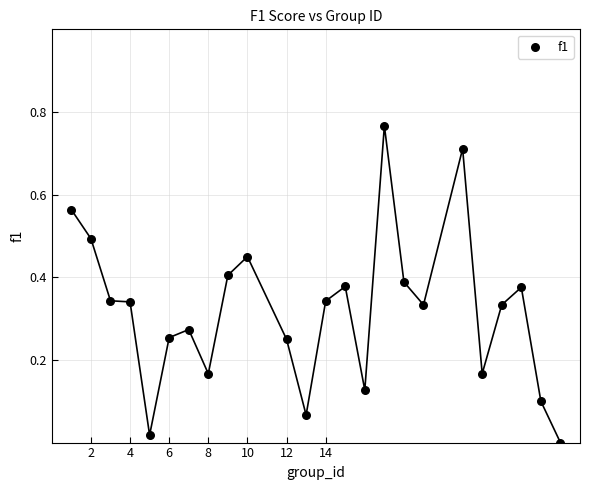

What is the range of X values (max minus min)?

25.0